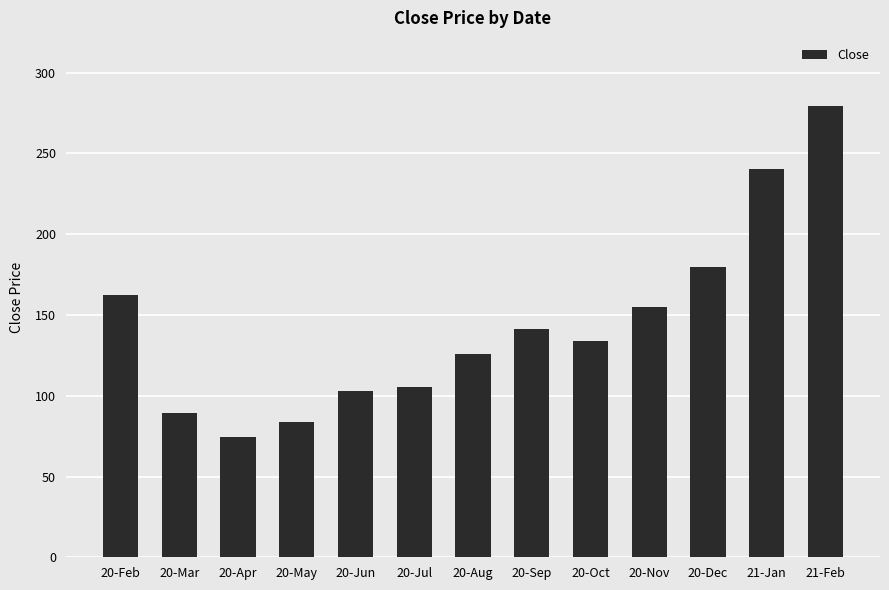

Which category has the lowest value across all series?

20-Apr